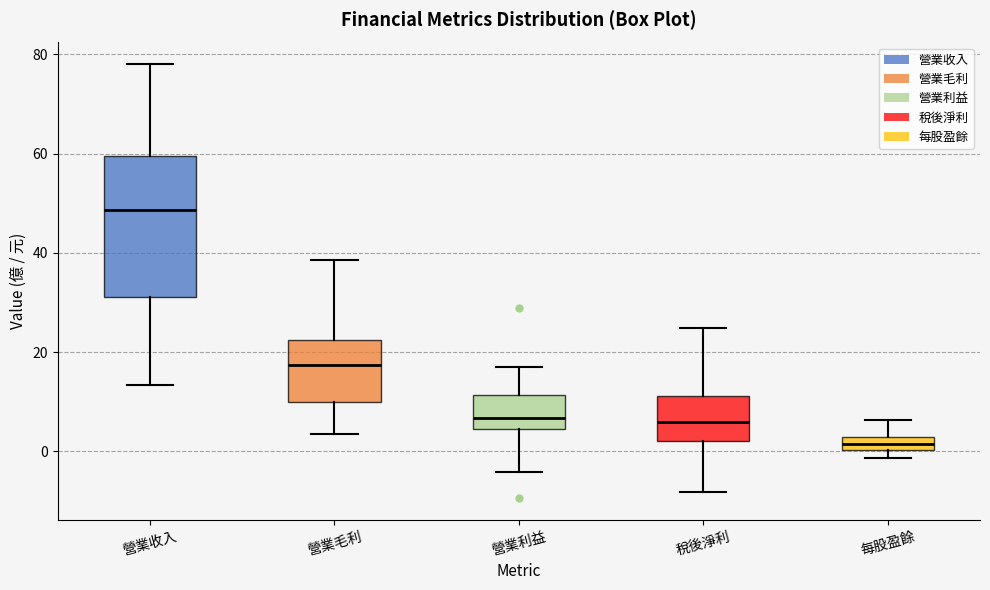

Which box's median line is the highest?

營業收入